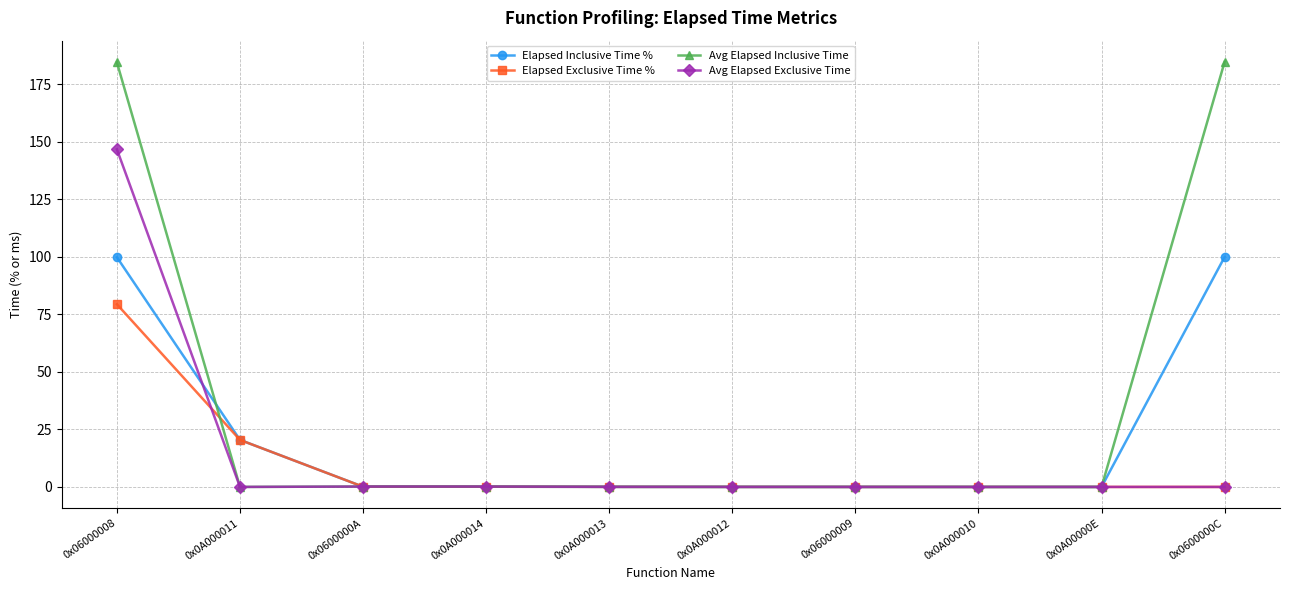

How many data points does each series have?

10